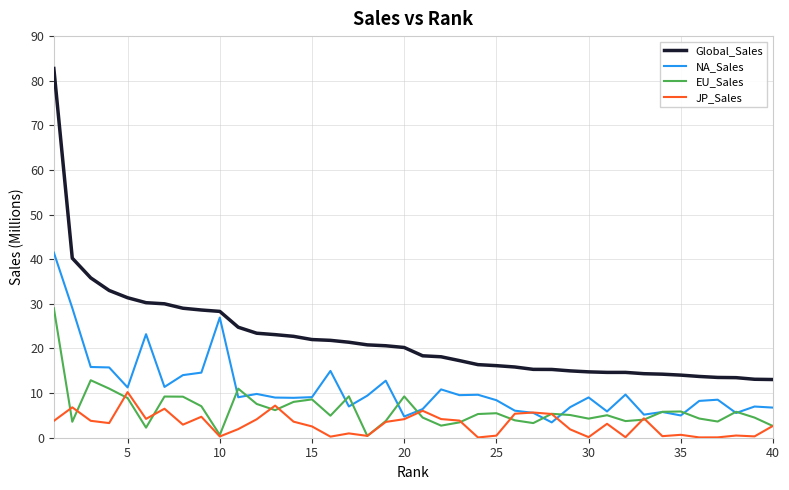

Which series has the largest total across all categories?

Global_Sales